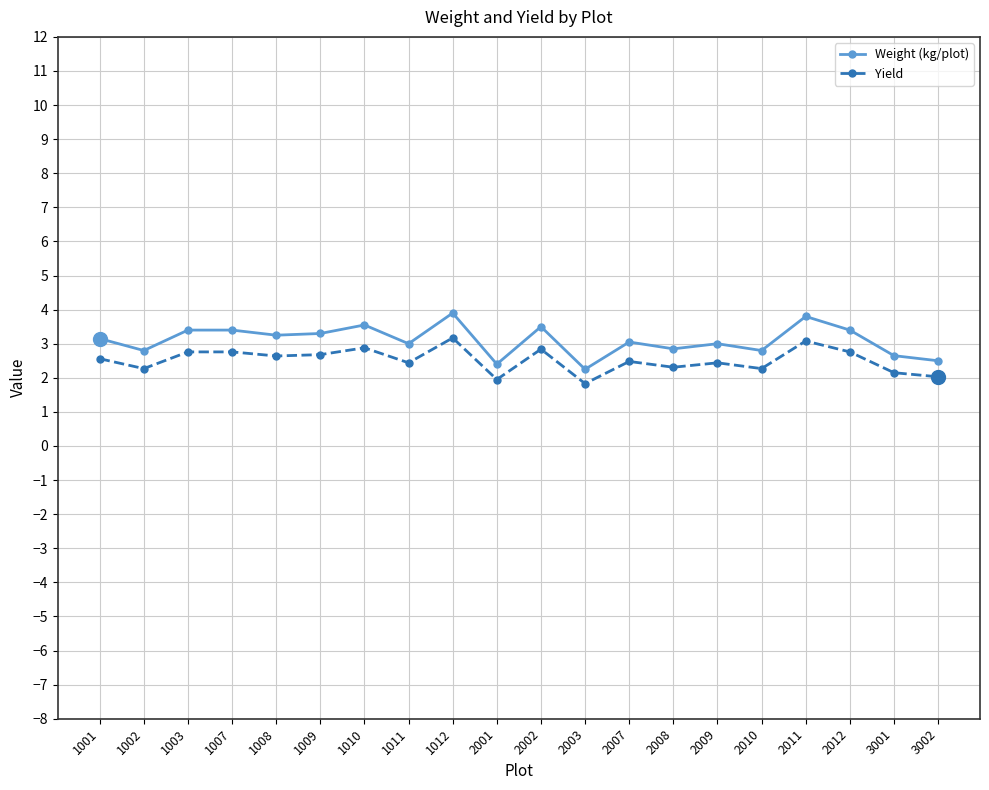

Which series has the largest total across all categories?

Weight (kg/plot)